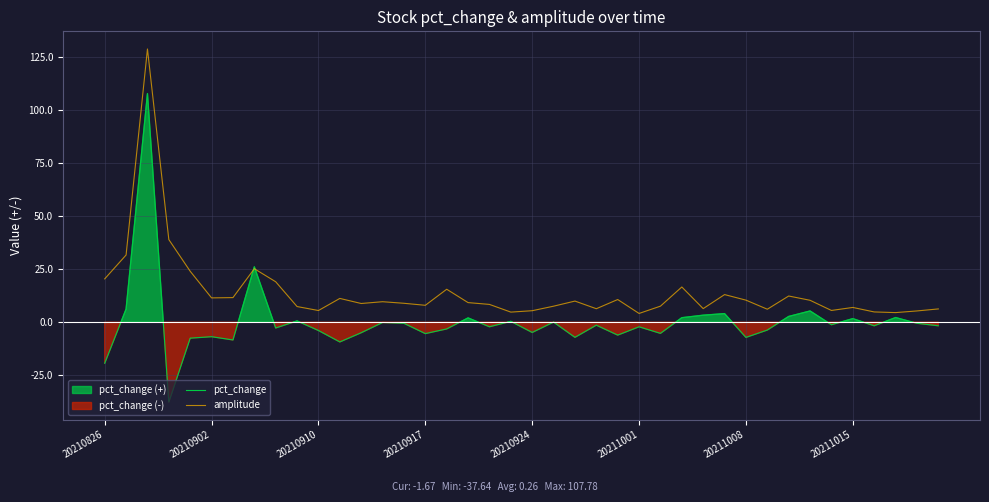

How many values in the amplitude series are below 9?

20